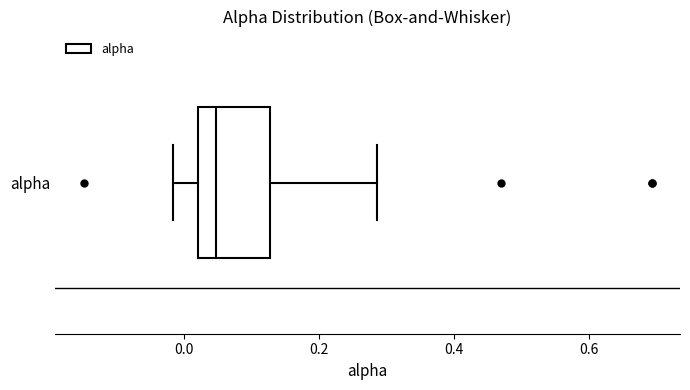

Read this box plot against the x-axis: the position of the median line, the range covered by the box, and the ends of both whiskers. The values are not printed on the chart, so give them approximately, as read against the axis.

median 0.04, box 0.02 to 0.12, whiskers -0.02 to 0.28